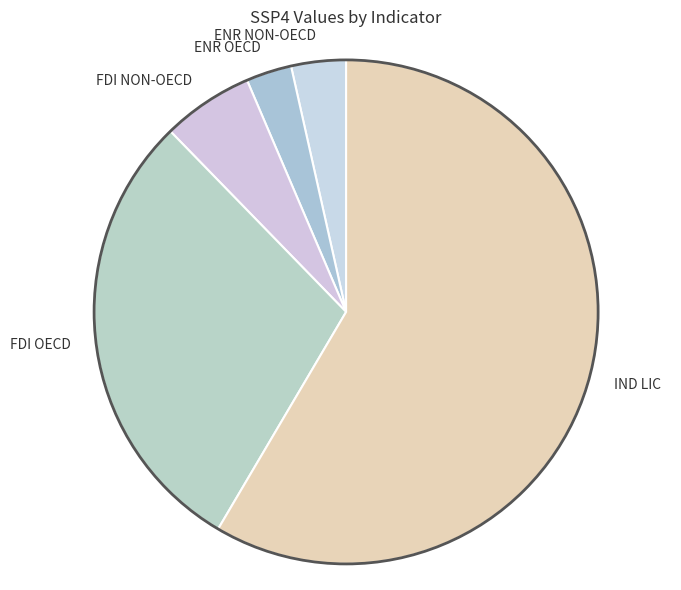

Rank the categories by value from lowest to highest.

ENR OECD, ENR NON-OECD, FDI NON-OECD, FDI OECD, IND LIC